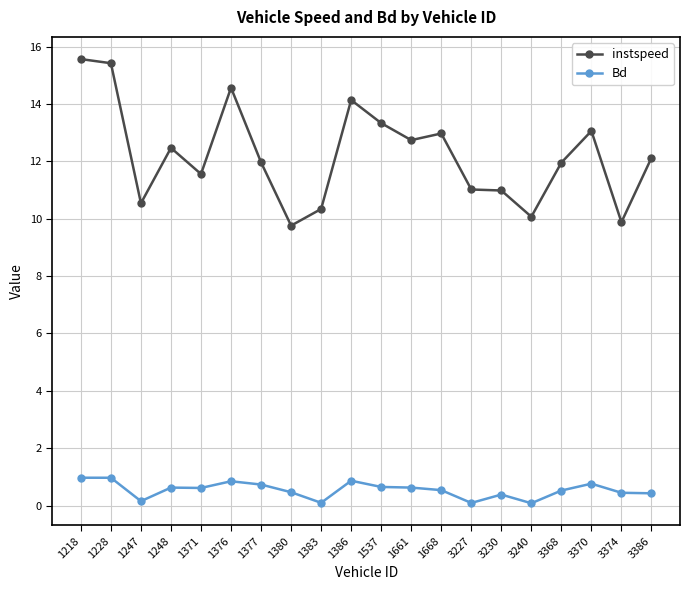

Which series has the largest total across all categories?

instspeed